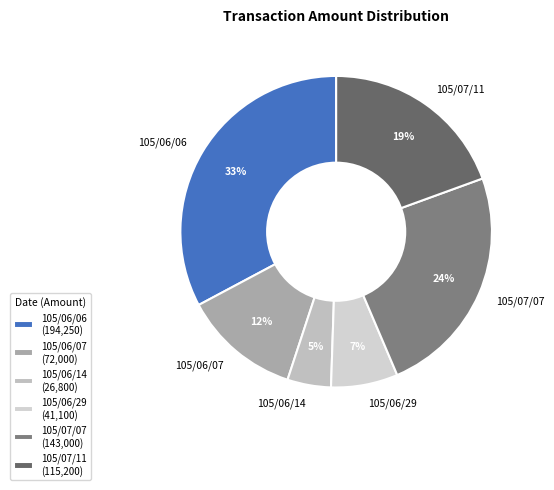

Between 105/06/14 and 105/06/29, which is larger?

105/06/29